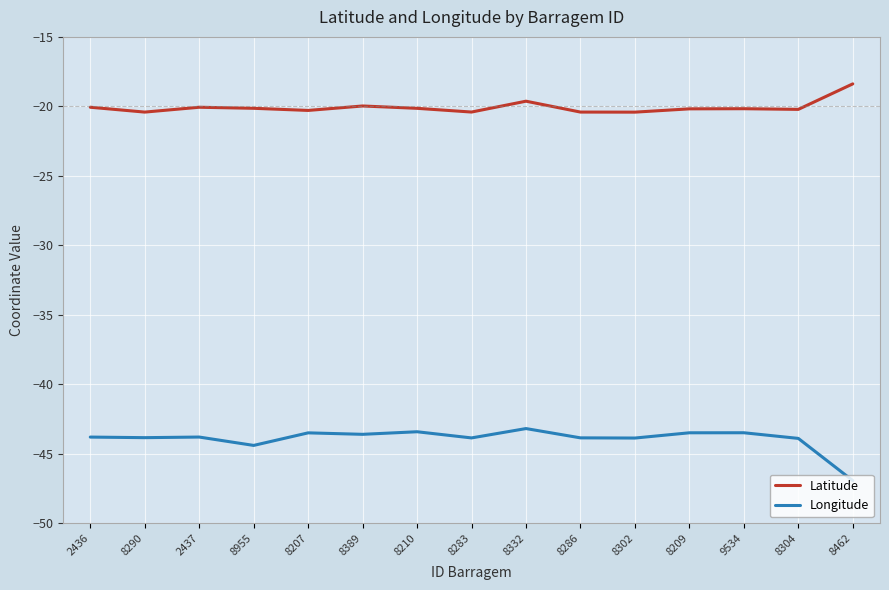

Which category has the lowest value in the Longitude series?

8462